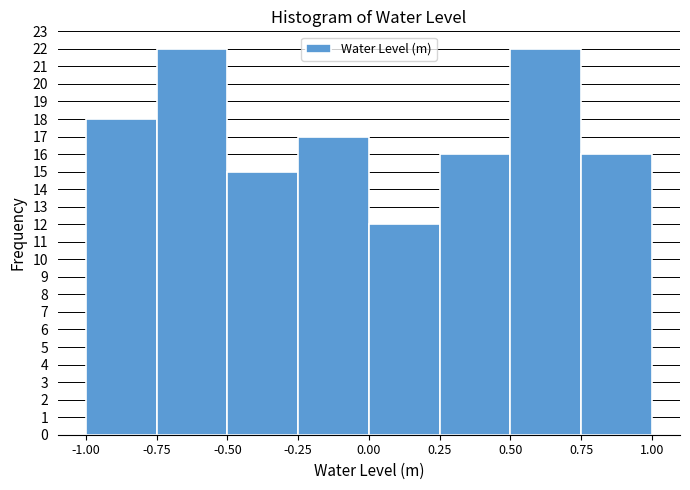

Reading left to right, list every bar in this chart as the range it spans on the x-axis followed by its height. The values are not printed on the chart, so give them approximately, as read against the axis.

-1.00 to -0.75: 18
-0.75 to -0.50: 22
-0.50 to -0.25: 15
-0.25 to 0.00: 17
0.00 to 0.25: 12
0.25 to 0.50: 16
0.50 to 0.75: 22
0.75 to 1.00: 16